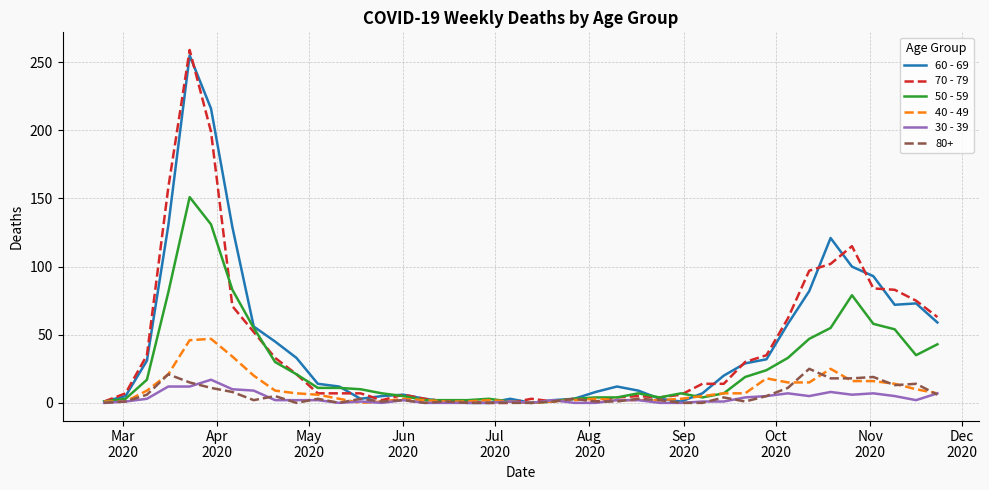

What is the difference between the second highest and second lowest values in the 60 - 69 series?

216